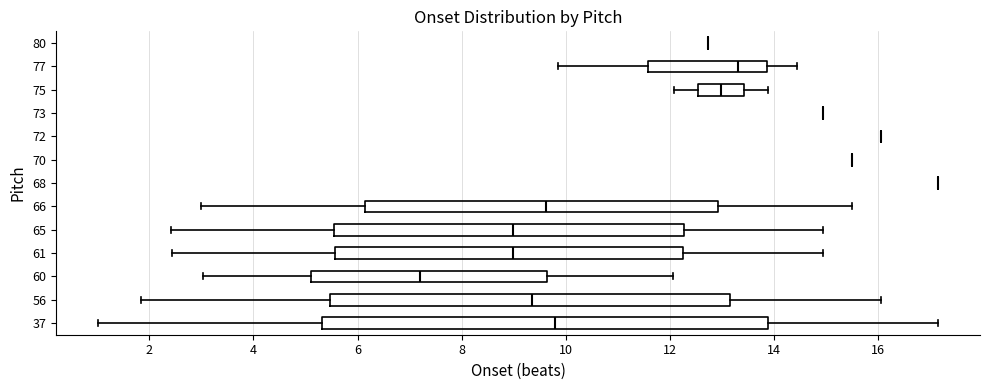

Comparing the boxes themselves (not the whiskers), which one is the widest?

37